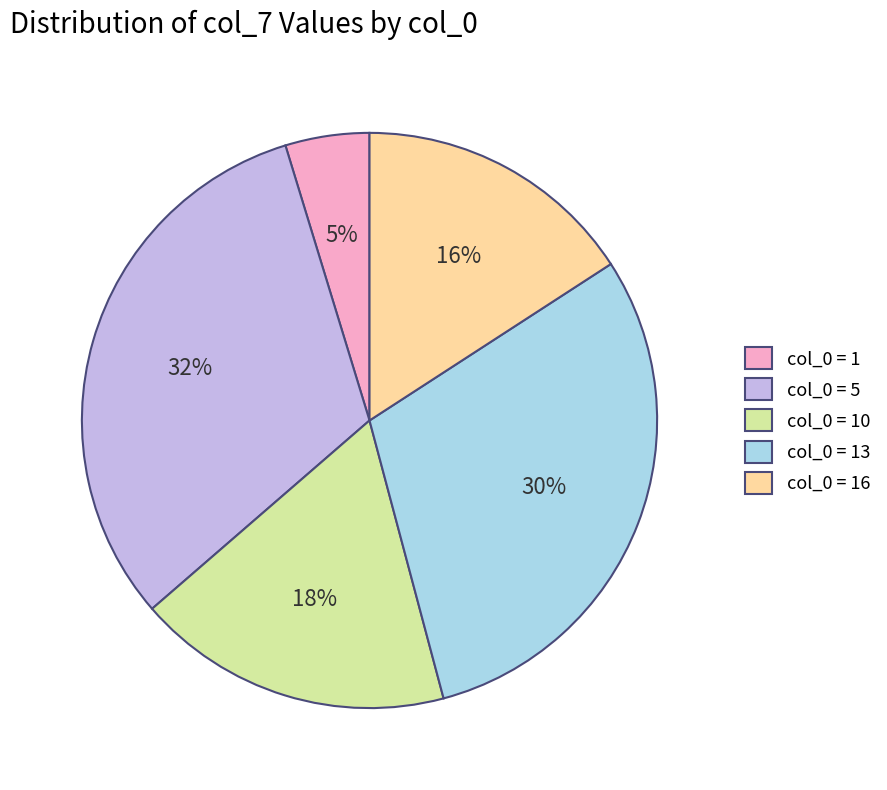

Is the sum of col_0 = 16 and col_0 = 1 greater than half?

No